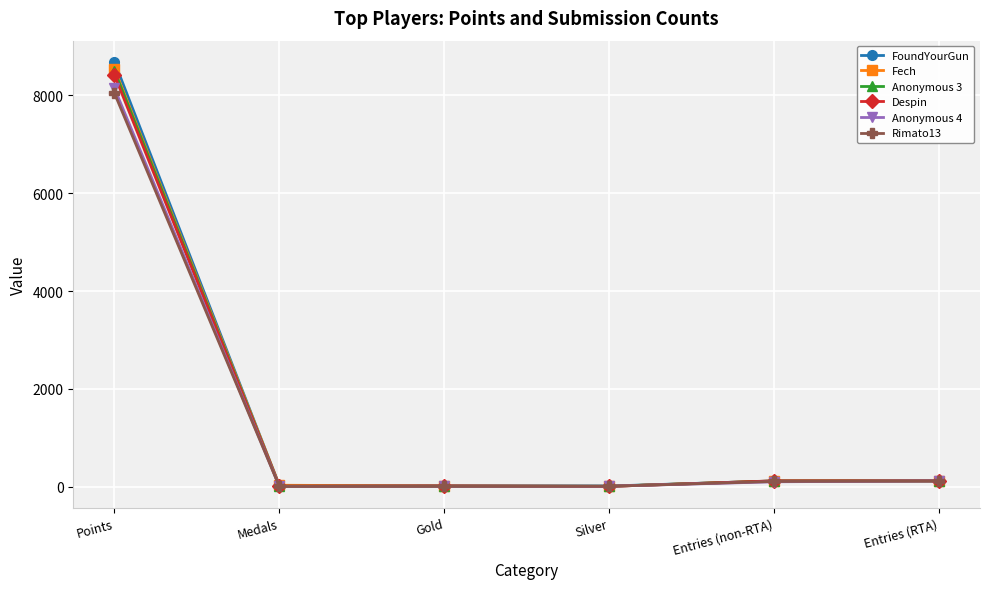

In FoundYourGun, how many points are lower than both neighbors (excluding endpoints)?

1